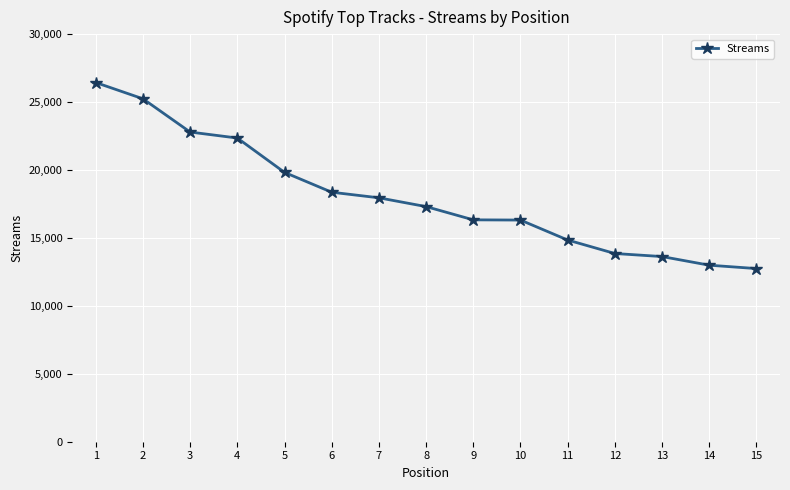

What is the value of the 8th point from the left?

17305